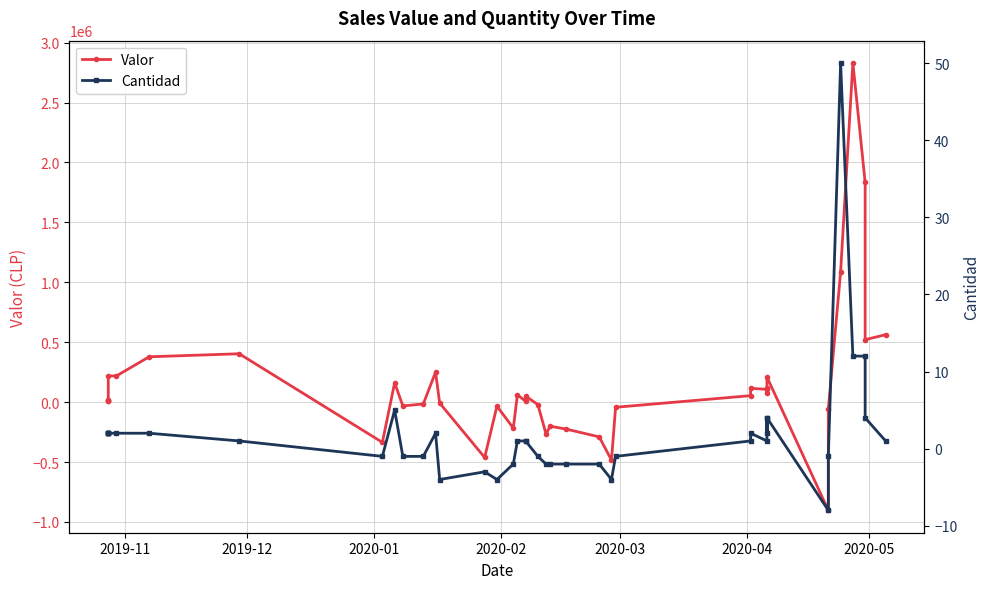

What is the difference between the maximum and second lowest values in the Cantidad series?

54